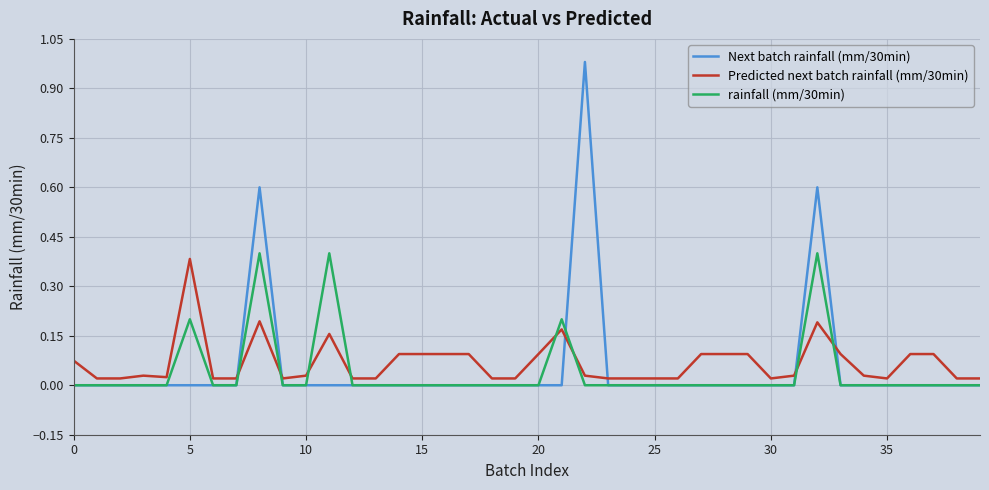

What are all the series names shown in the legend?

Next batch rainfall (mm/30min), Predicted next batch rainfall (mm/30min), rainfall (mm/30min)